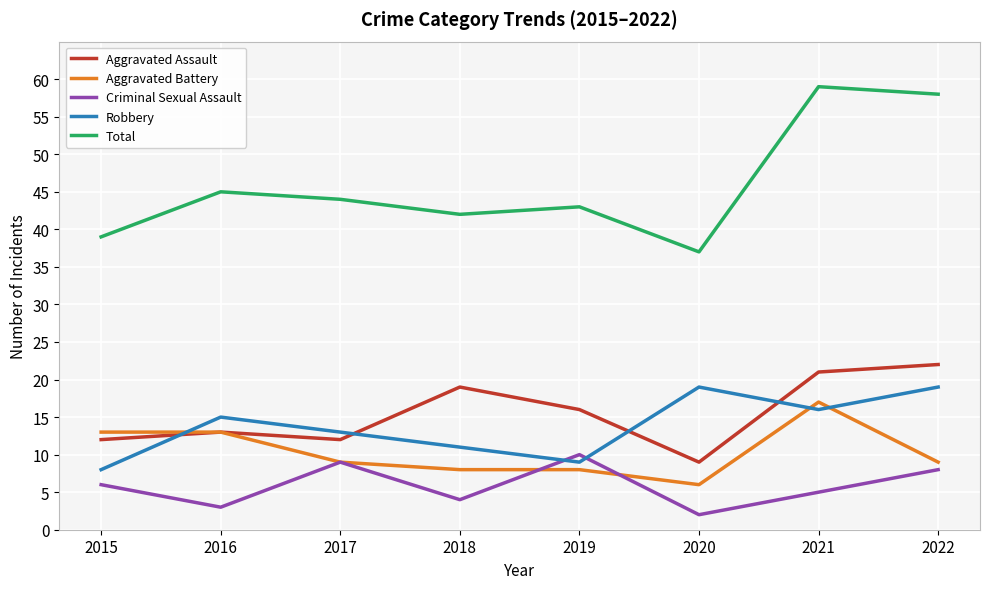

At how many categories does at least one series exceed 50?

2